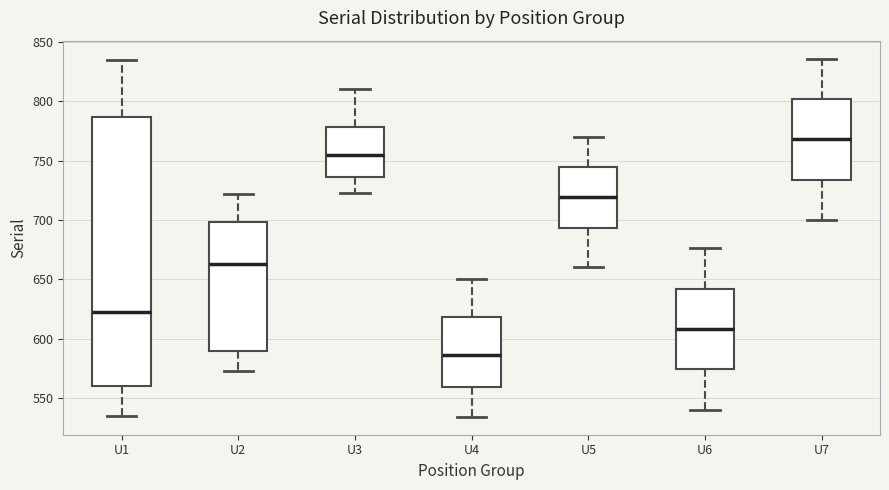

Reading left to right, read every box against the y-axis: the position of its median line, the range the box covers, and the ends of its whiskers. The values are not printed on the chart, so give them approximately, as read against the axis.

U1: median 625, box 560 to 785, whiskers 535 to 835
U2: median 665, box 590 to 700, whiskers 575 to 720
U3: median 755, box 735 to 780, whiskers 725 to 810
U4: median 585, box 560 to 620, whiskers 535 to 650
U5: median 720, box 695 to 745, whiskers 660 to 770
U6: median 610, box 575 to 640, whiskers 540 to 675
U7: median 770, box 735 to 800, whiskers 700 to 835